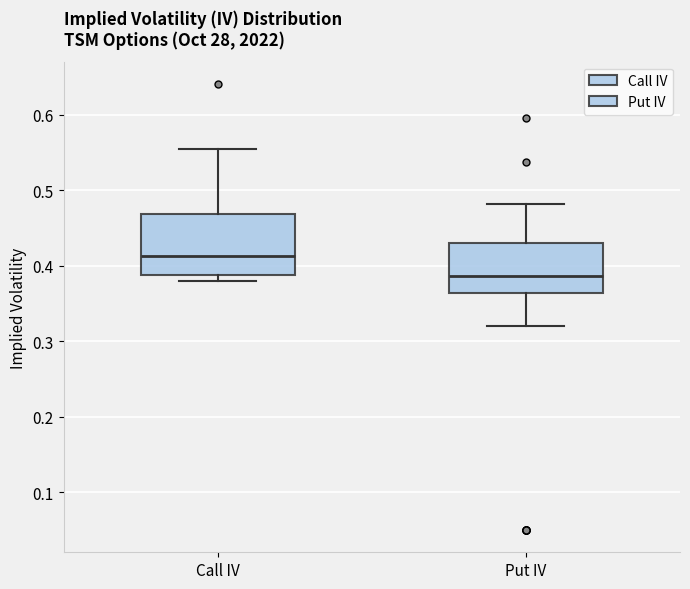

Where is the upper edge of the box for Put IV on the y-axis? The values are not printed on the chart, so give them approximately, as read against the axis.

0.43